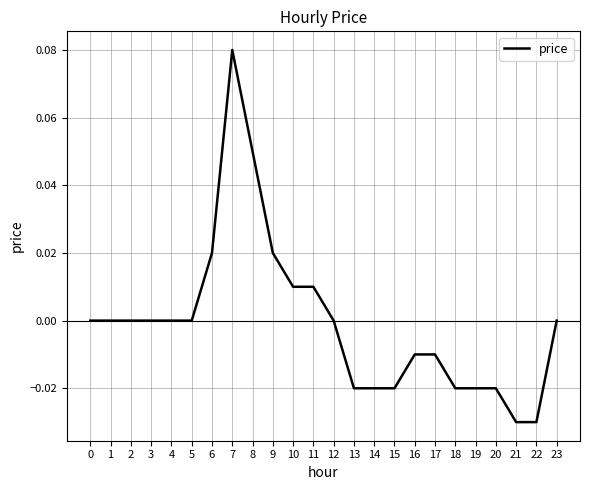

Is it true that the value at 21 is -0.0?

True